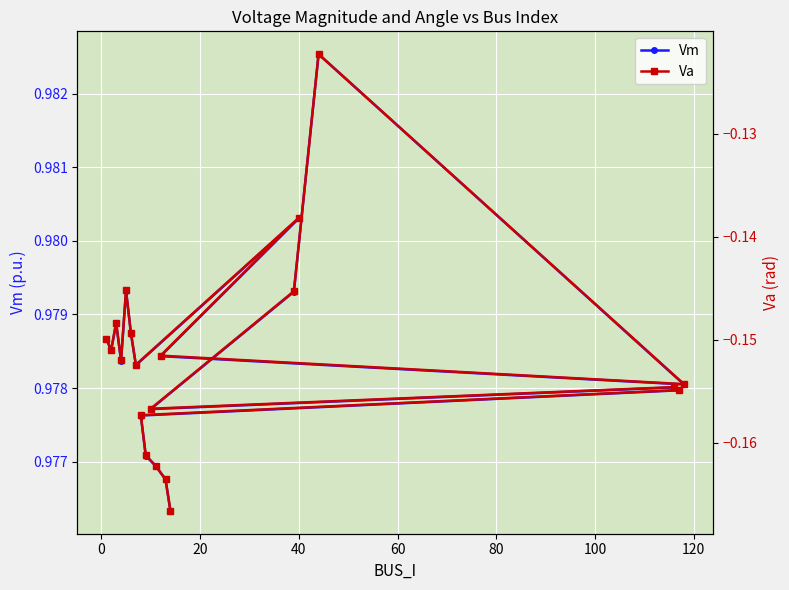

How many Vm values are between 0 and 1?

20